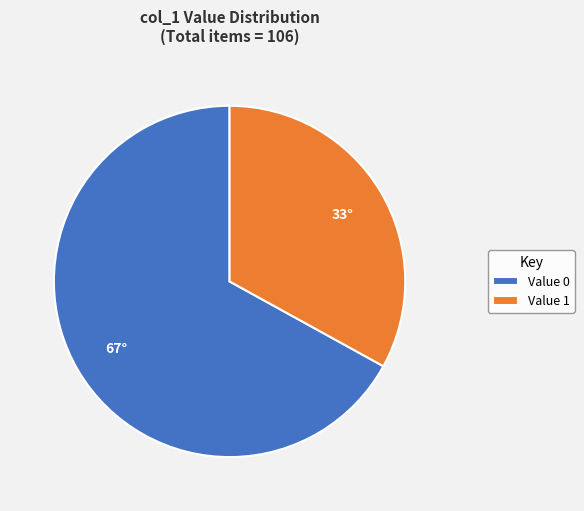

Does any single category account for the majority?

Yes